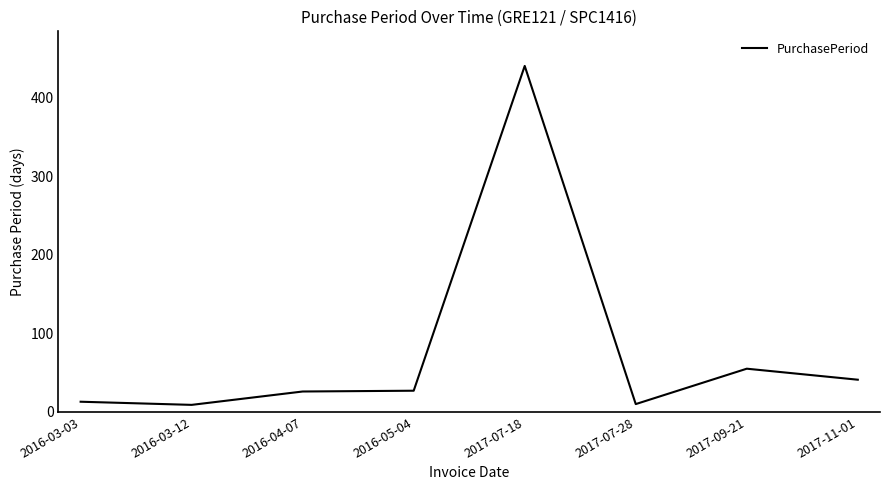

At which label is the value closest to 224?

2017-09-21